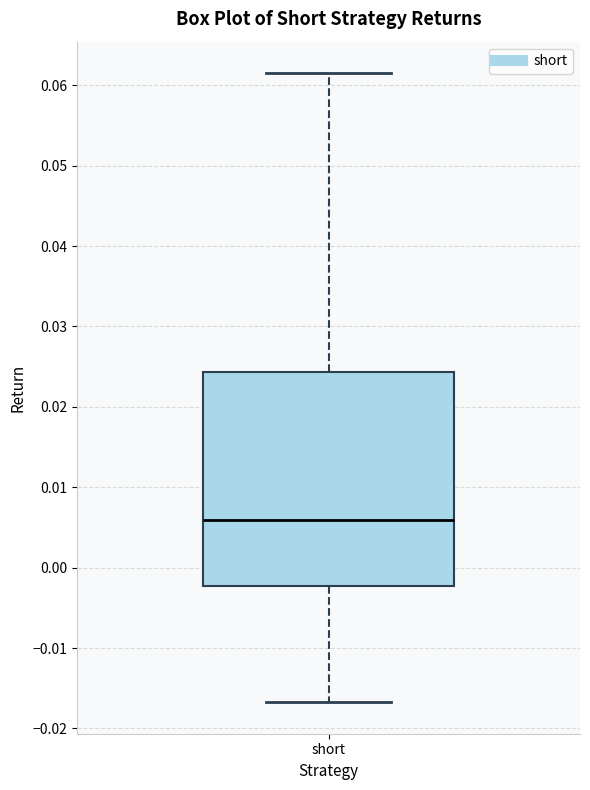

Read this box plot against the y-axis: the position of the median line, the range covered by the box, and the ends of both whiskers. The values are not printed on the chart, so give them approximately, as read against the axis.

median 0.006, box -0.002 to 0.024, whiskers -0.017 to 0.062